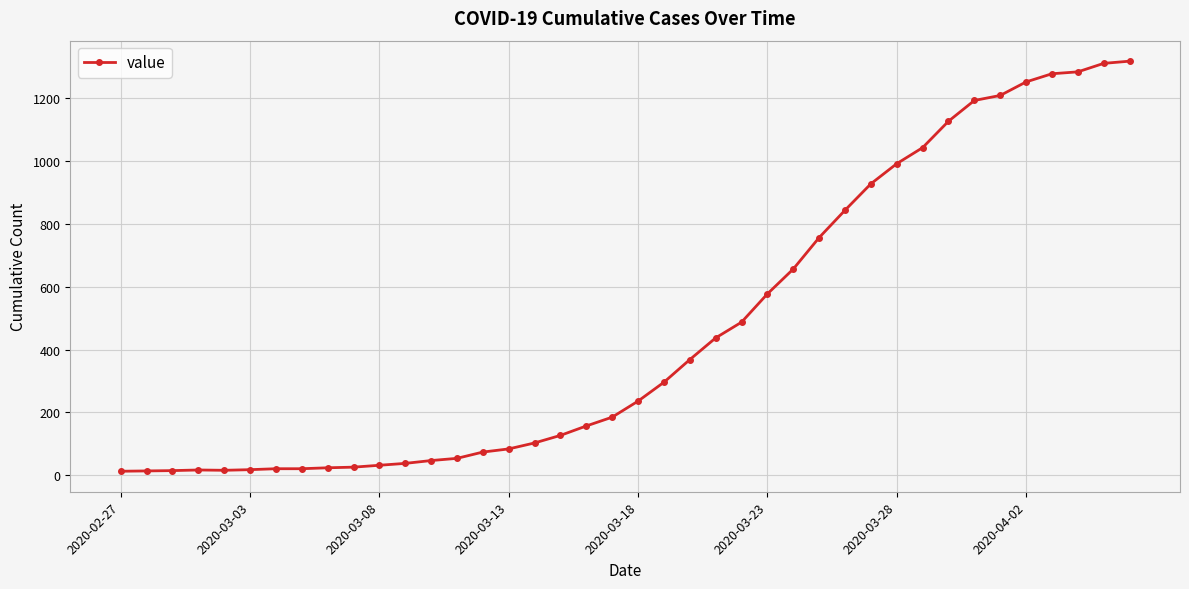

What is the difference between the maximum and minimum values?

1304